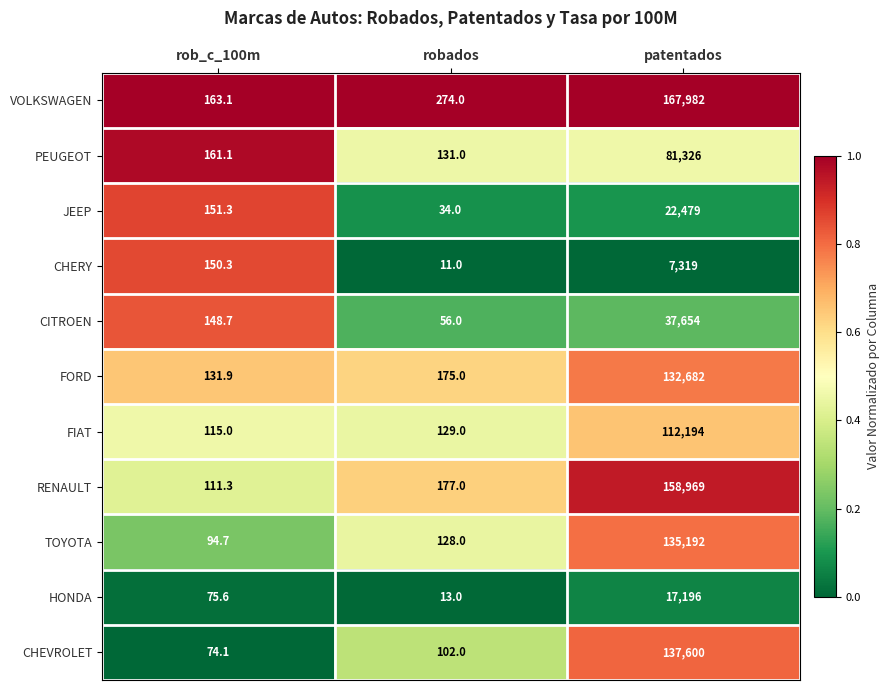

What is the difference between the highest and lowest values at rob_c_100m?

89.0